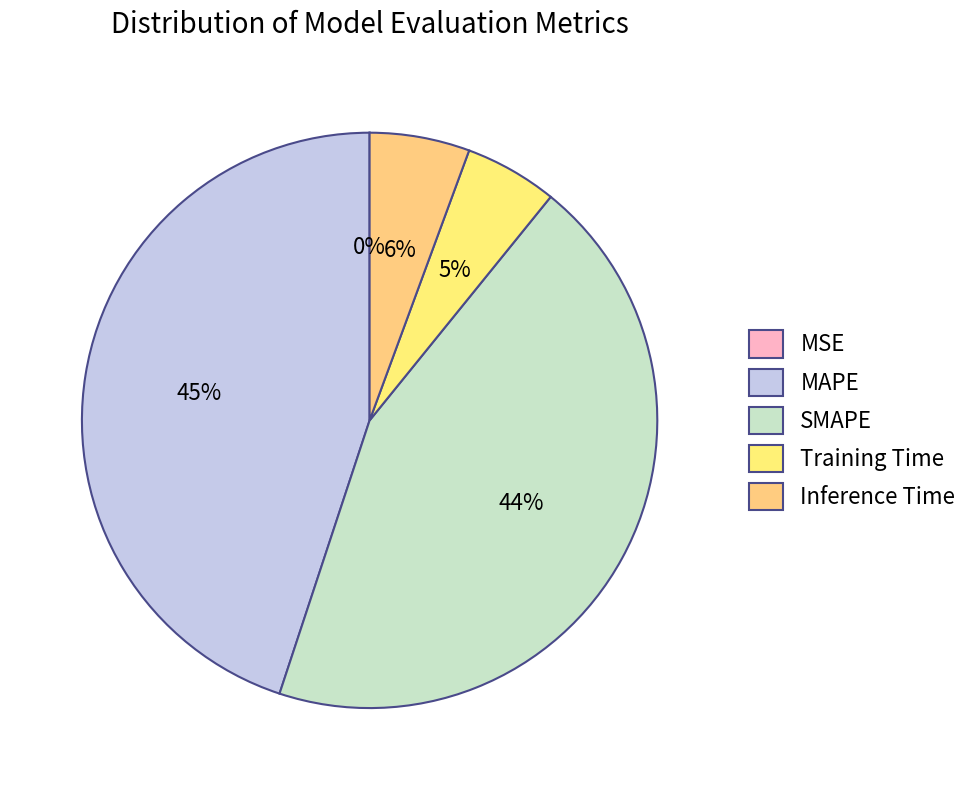

How many segments does this pie chart have?

5